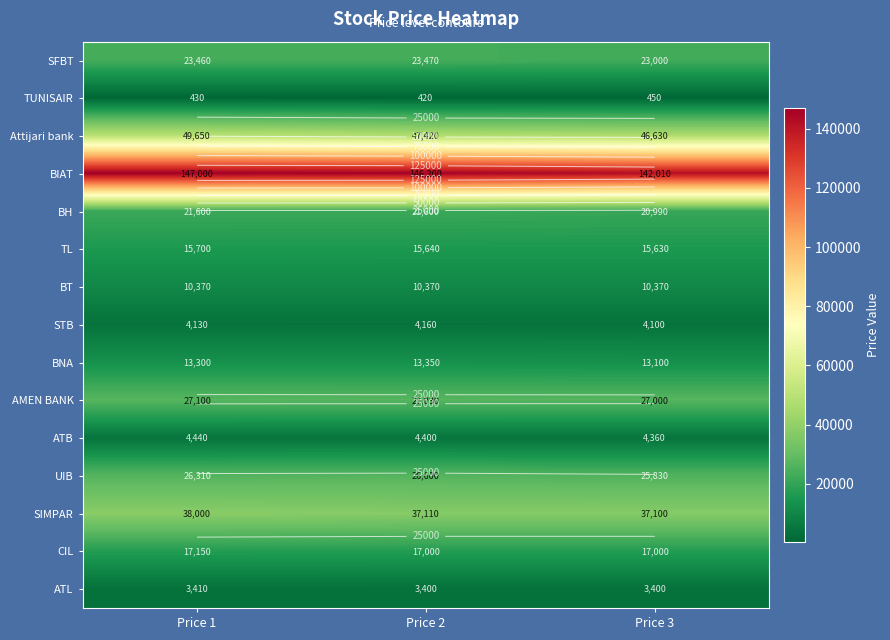

What is the difference between the highest and lowest values at Price 3?

141560